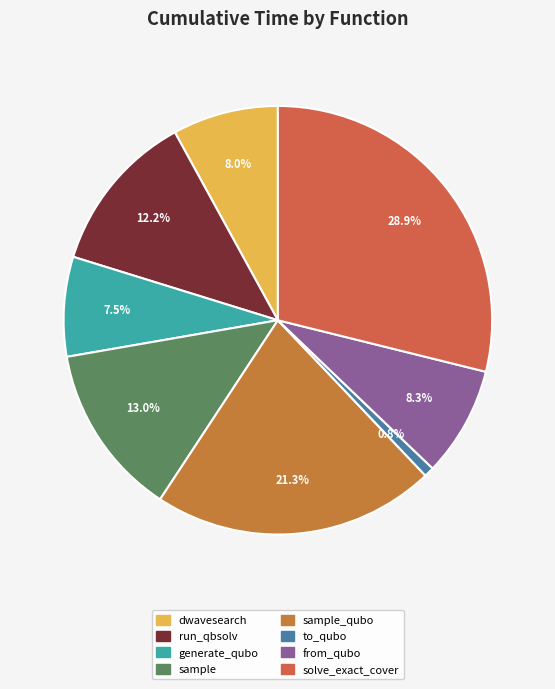

Count the number of slices in the pie.

8